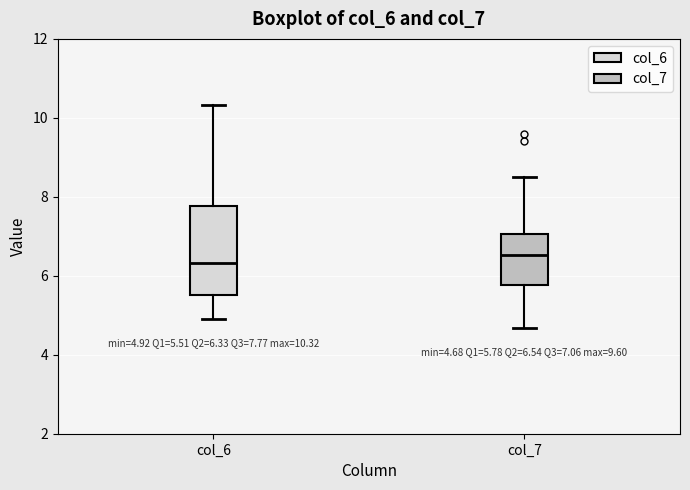

Which box is the tallest, from its lower edge to its upper edge?

col_6